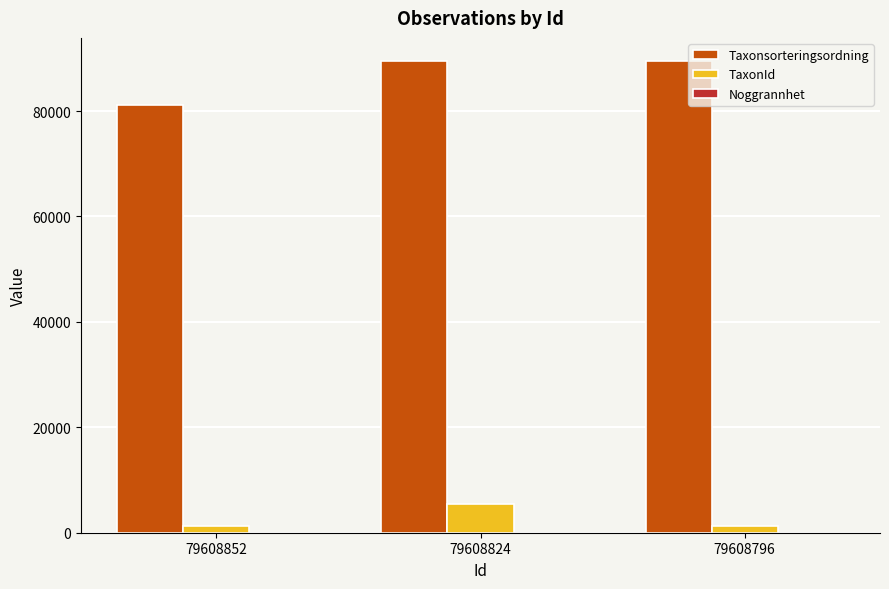

Are the bars grouped side by side (vs. stacked)?

Yes